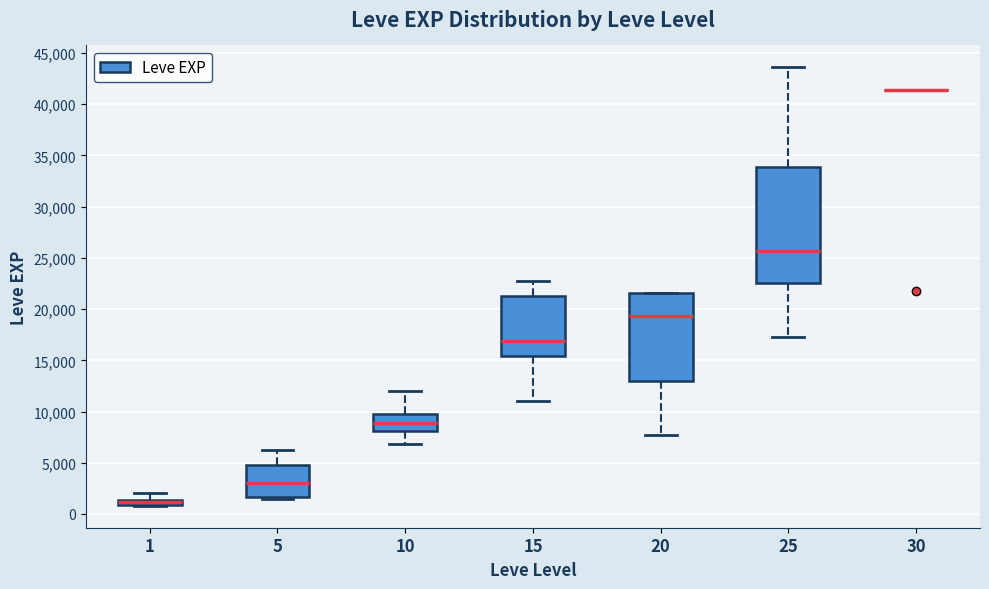

Where does the upper whisker of the box at x = 5 end on the y-axis? The values are not printed on the chart, so give them approximately, as read against the axis.

6500